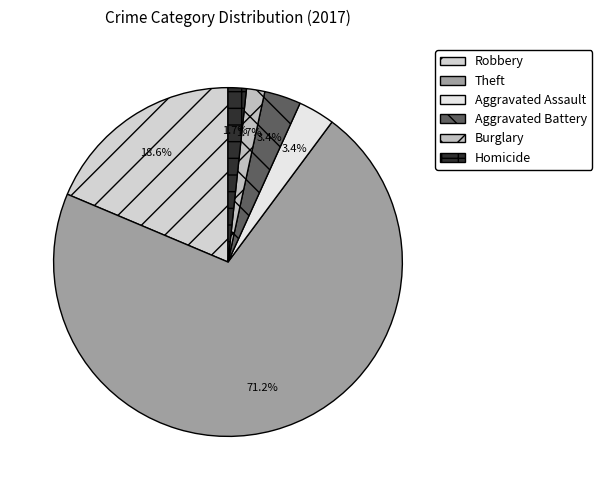

What percentage is NOT represented by Burglary?

98.3%